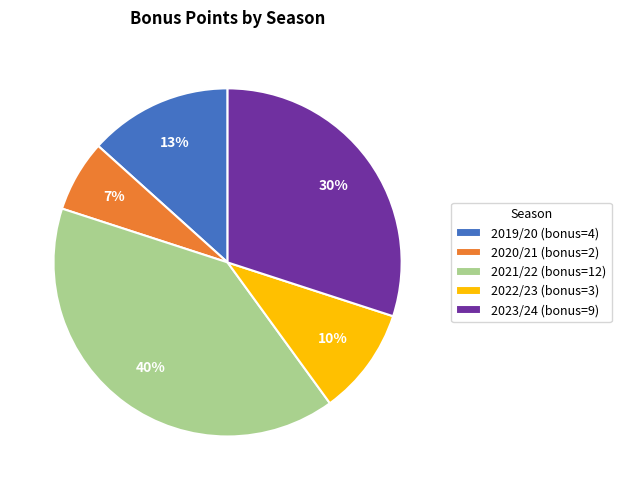

Is it true that 2023/24 (bonus=9) is 30% of the pie?

True